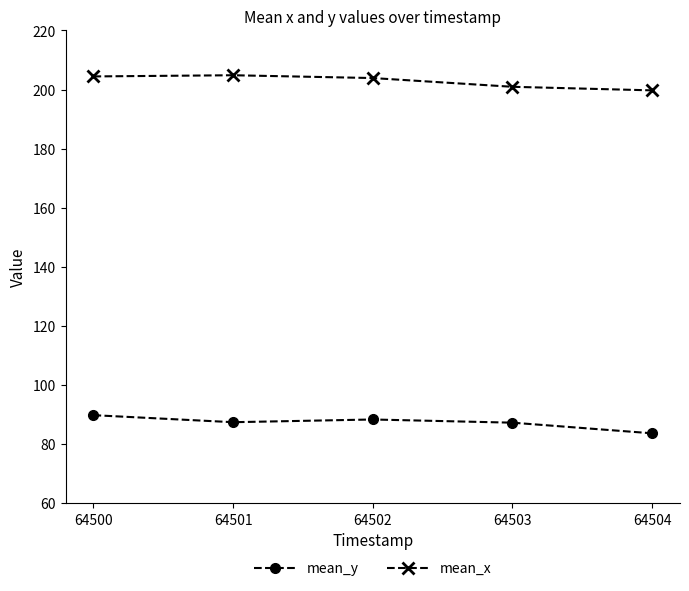

Which series has the largest total across all categories?

mean_x